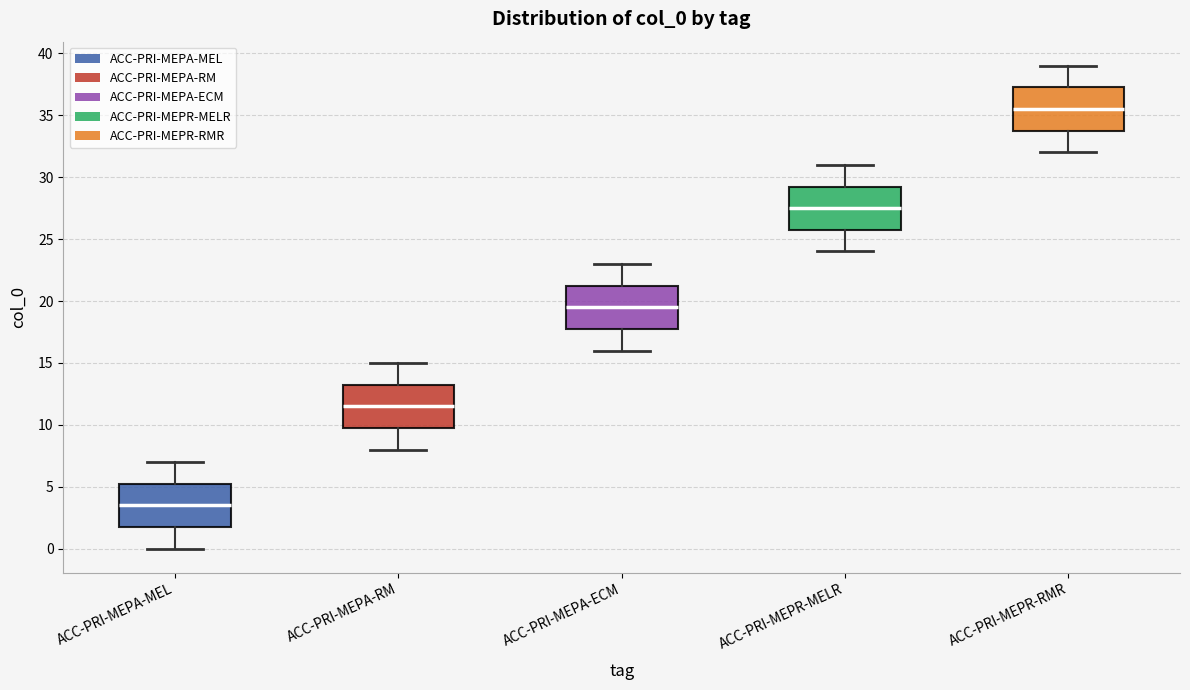

Which box has the lowest median line?

ACC-PRI-MEPA-MEL